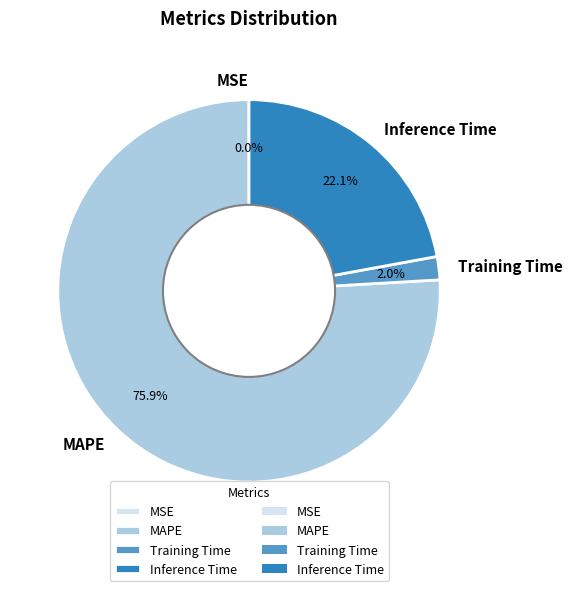

Combined, do MAPE and Inference Time account for over 50%?

Yes